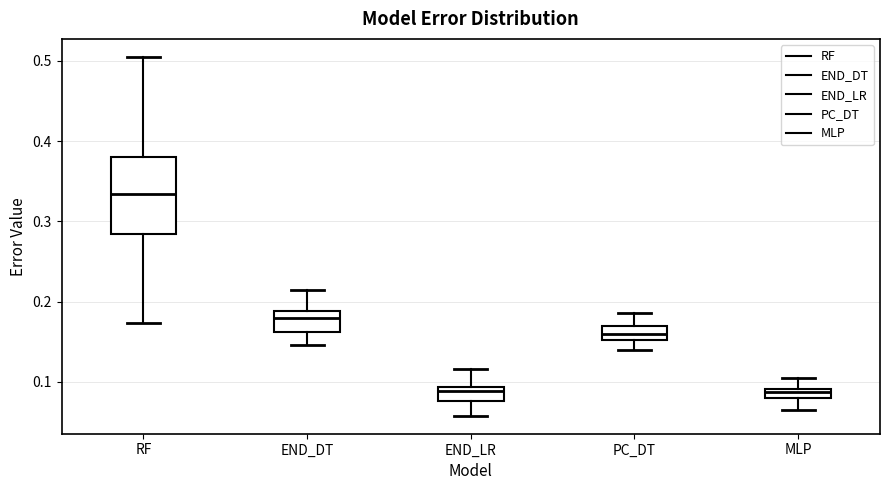

Where is the upper edge of the box for END_DT on the y-axis? The values are not printed on the chart, so give them approximately, as read against the axis.

0.19